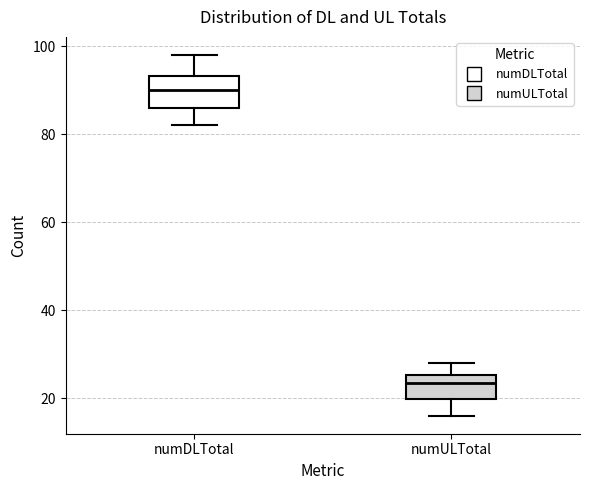

Which box has the highest median line?

numDLTotal